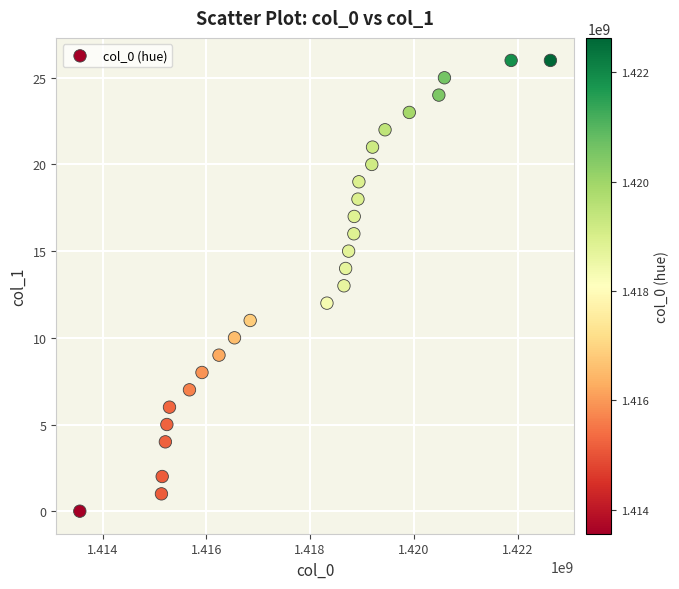

What is the range of Y values (max minus min)?

26